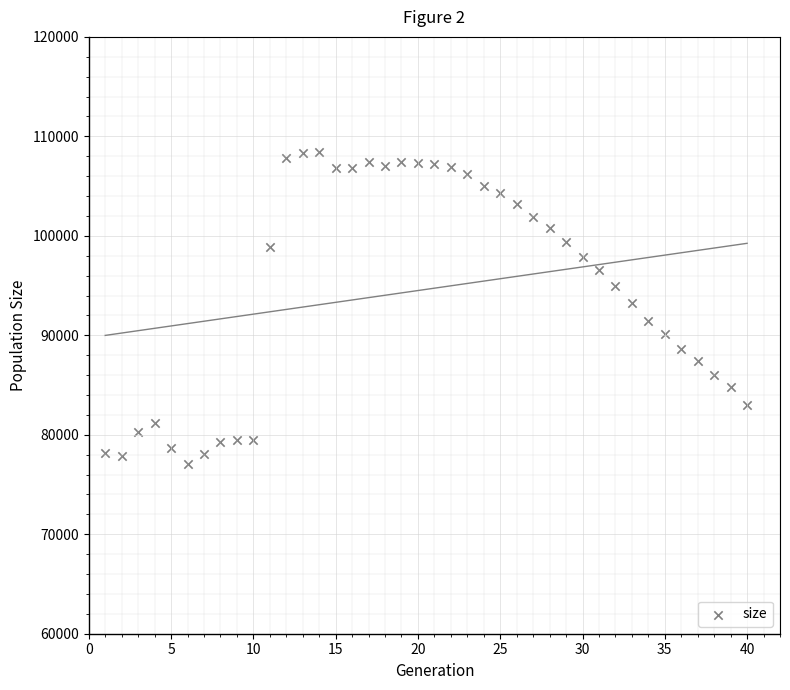

What is the range of Y values (max minus min)?

31369